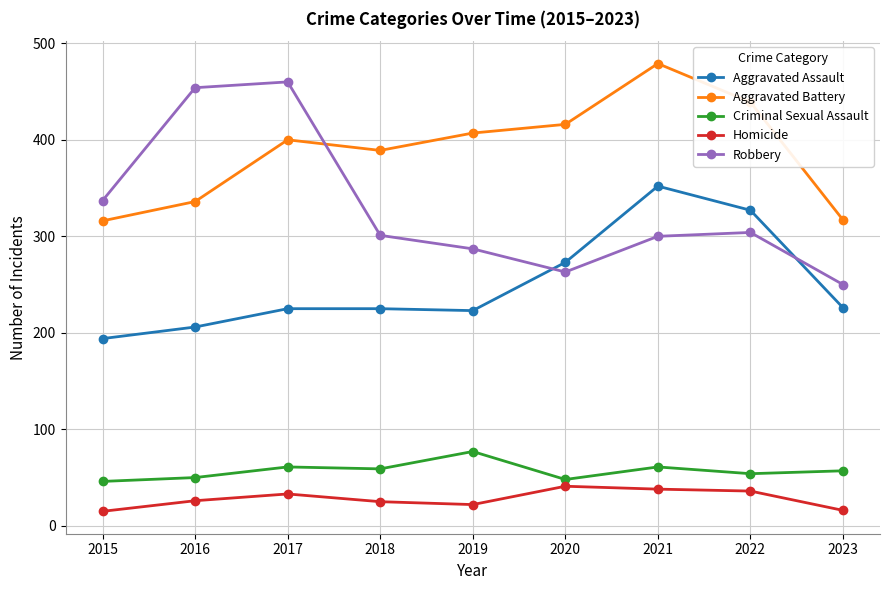

True or false: Criminal Sexual Assault and Aggravated Battery cross at least once.

False